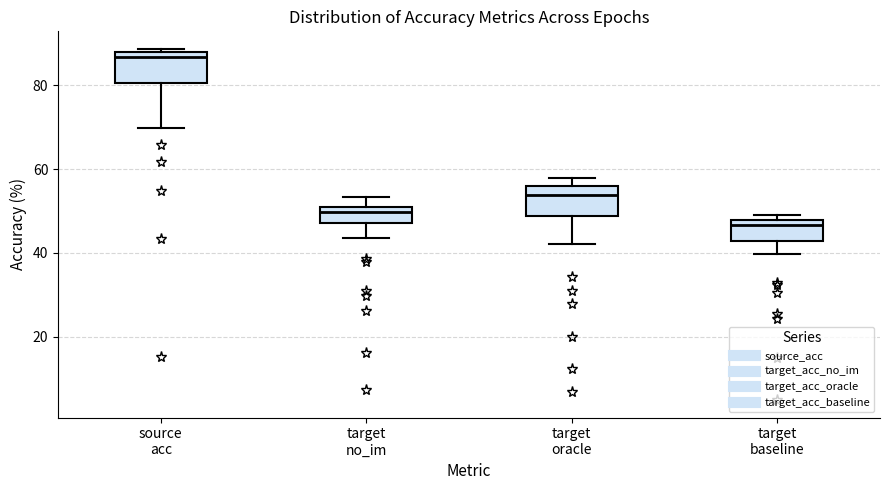

Reading left to right, read every box against the y-axis: the position of its median line, the range the box covers, and the ends of its whiskers. The values are not printed on the chart, so give them approximately, as read against the axis.

source acc: median 86, box 80 to 88, whiskers 70 to 88 (just above the box's upper edge)
target no_im: median 50 (just below the box's upper edge), box 48 to 50, whiskers 44 to 54
target oracle: median 54, box 48 to 56, whiskers 42 to 58
target baseline: median 46, box 42 to 48, whiskers 40 to 50